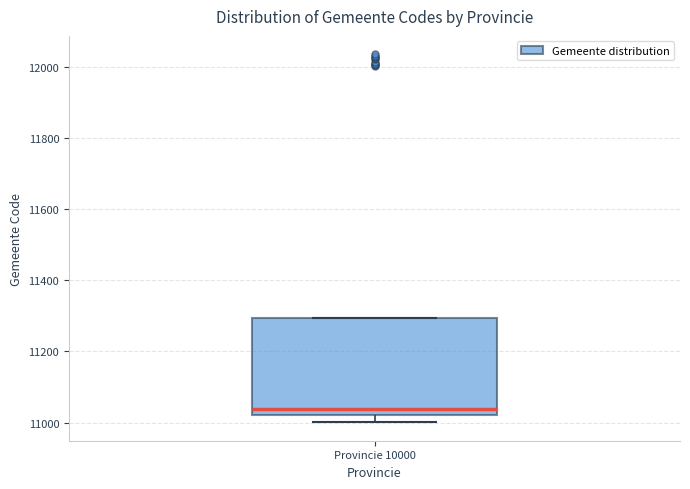

Read this box plot against the y-axis: the position of the median line, the range covered by the box, and the ends of both whiskers. The values are not printed on the chart, so give them approximately, as read against the axis.

median 11040, box 11020 to 11300, whiskers 11000 to 11300